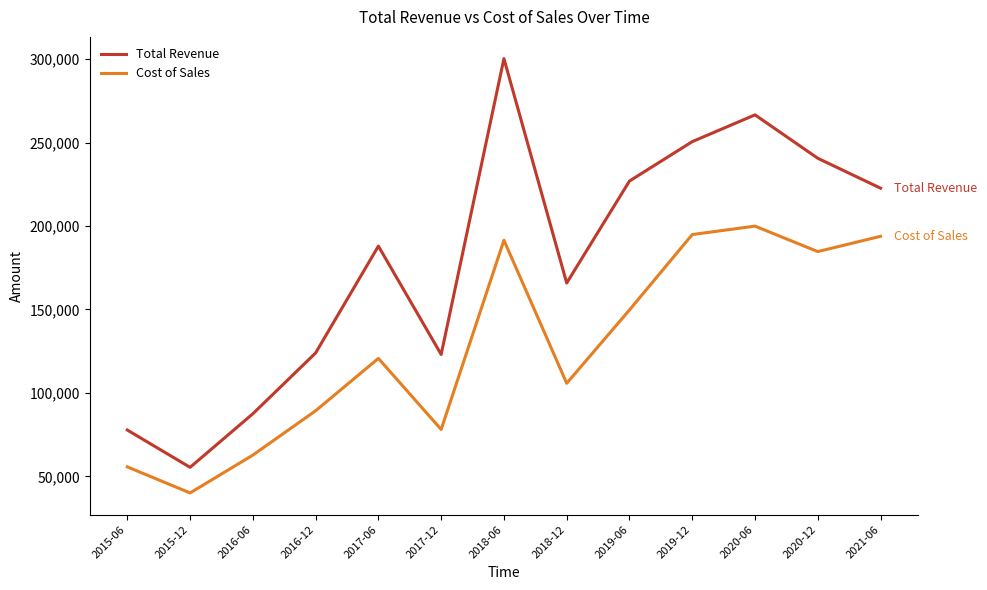

What value does the Cost of Sales series have at 2019-06?

149720.0